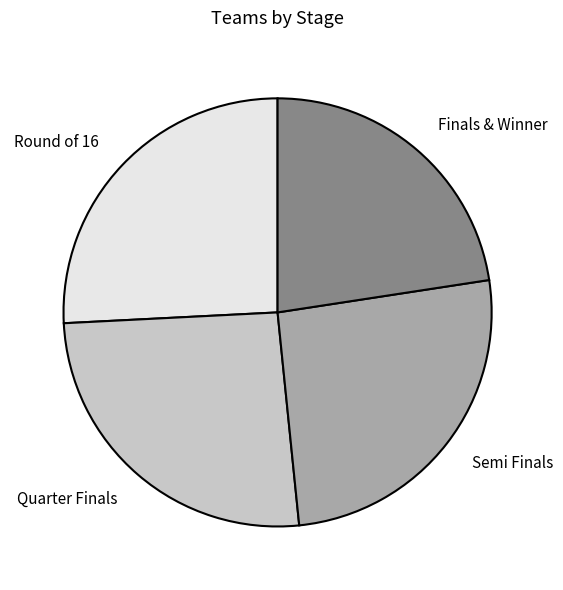

Do Semi Finals and Round of 16 together represent more than half of the pie?

Yes